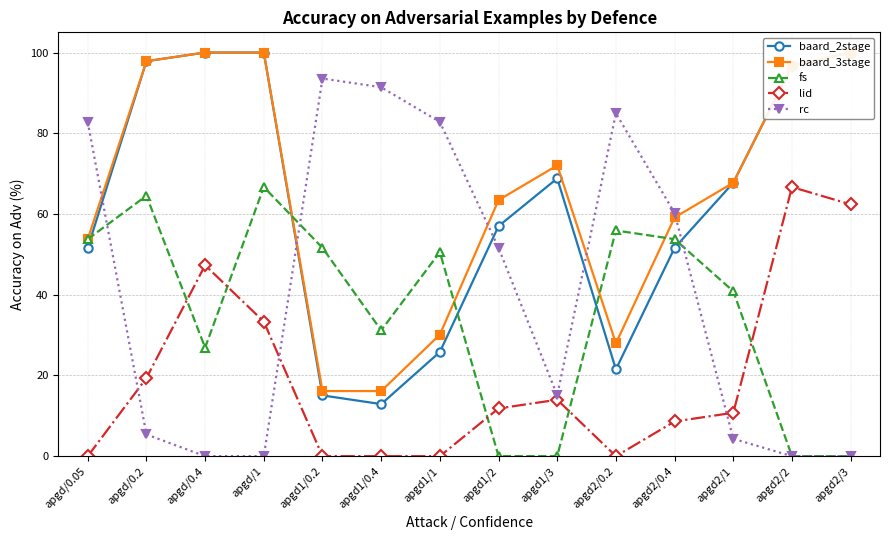

The baard_2stage series shows 85.8 at apgd1/2. True or false?

False